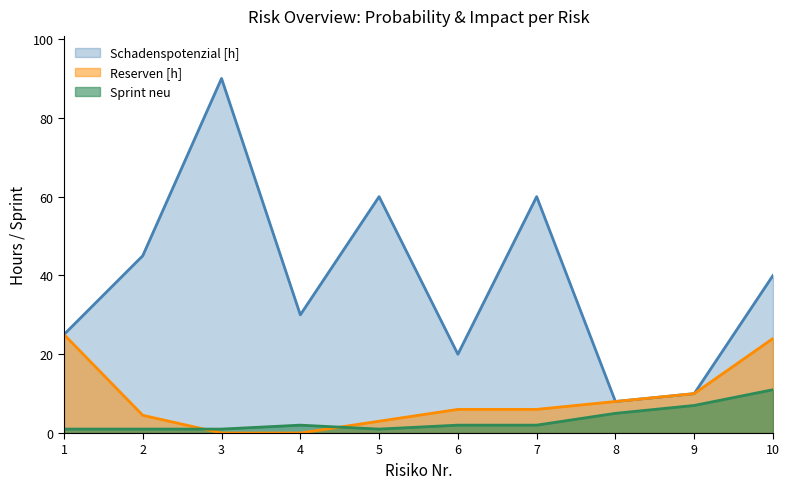

What is the difference between the Sprint neu values at 3 and 9?

6.0